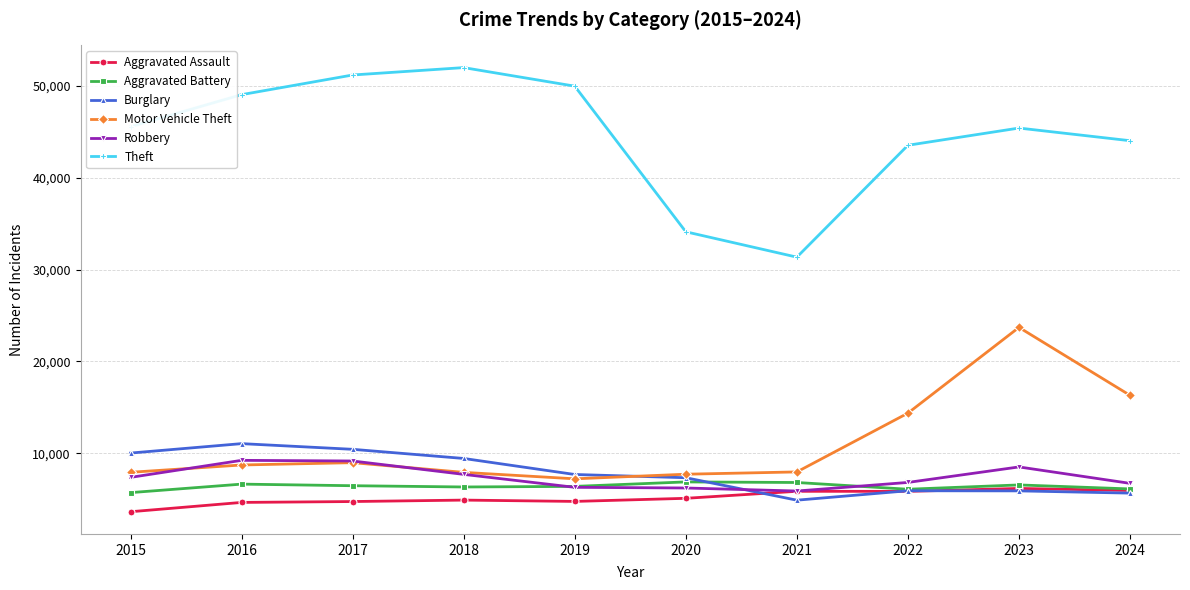

The value of Aggravated Battery at 2022 is 1577. True or false?

False